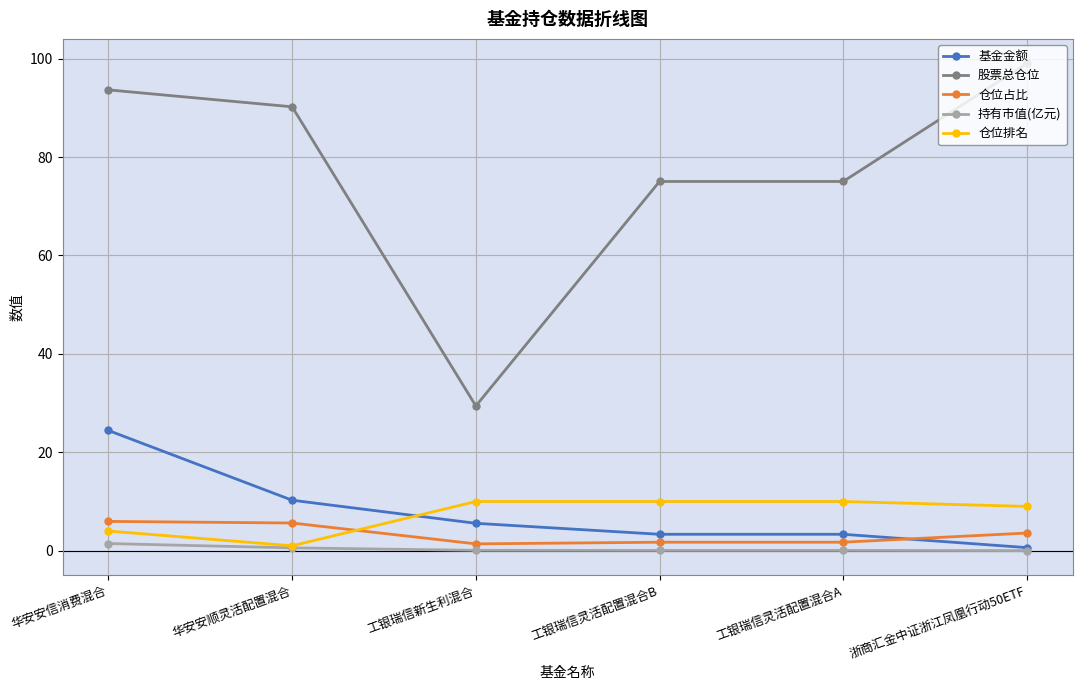

True or false: 持有市值(亿元) and 股票总仓位 cross at least once.

False